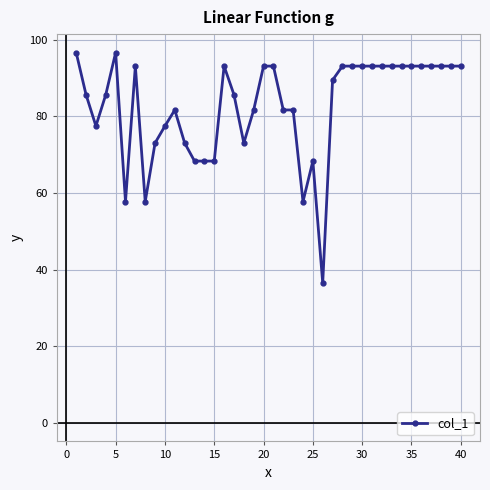

What is the difference between the maximum and minimum values?

60.1